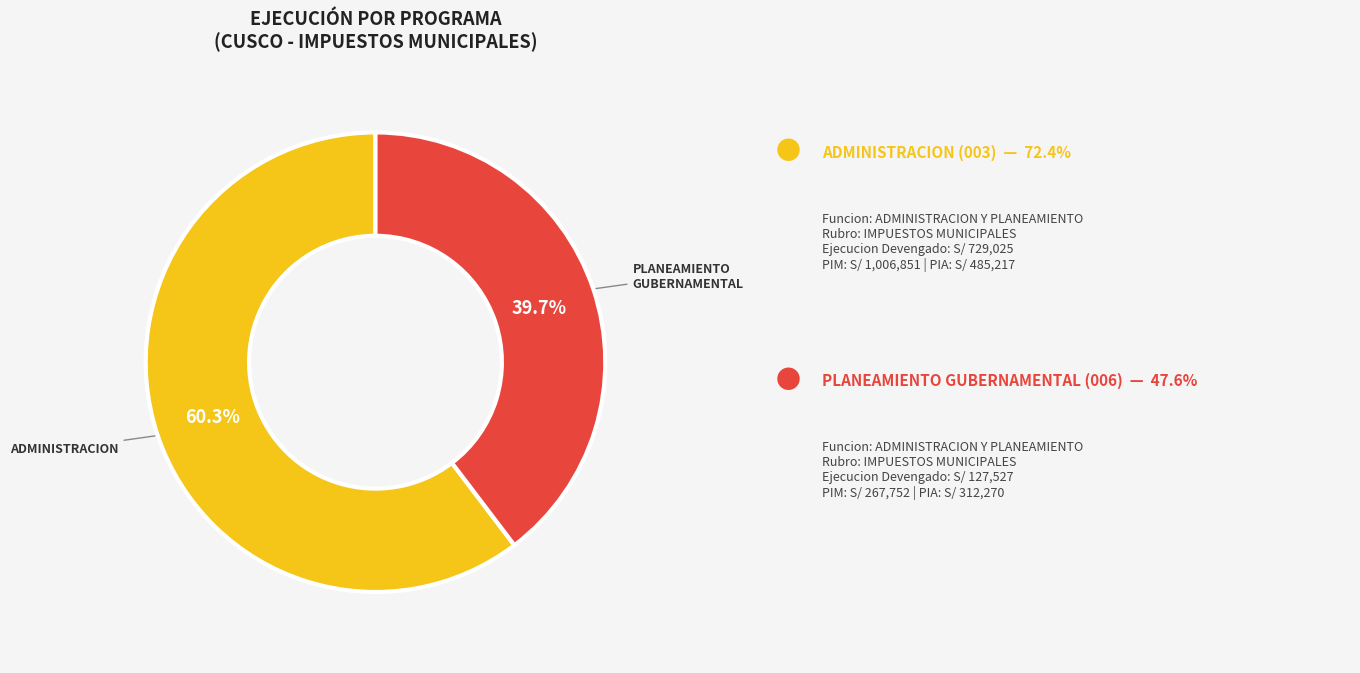

Does any single category account for the majority?

Yes